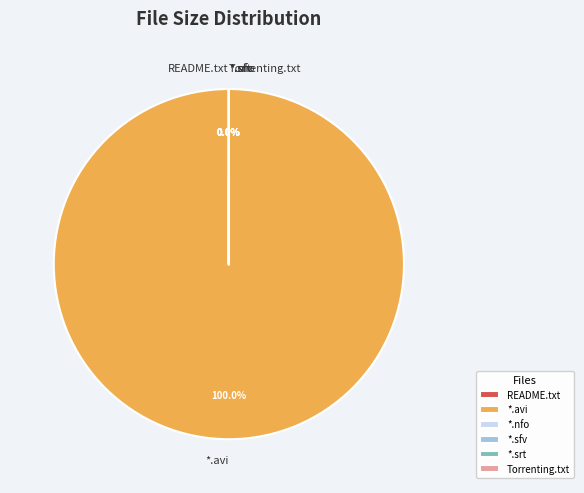

To the nearest percent, what is the average slice percentage?

17%